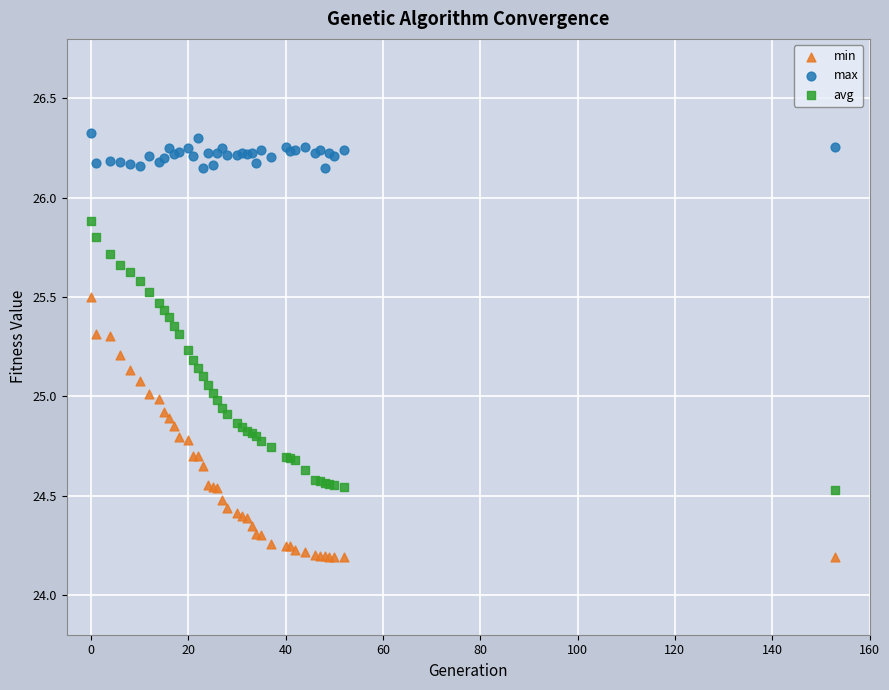

Which series reaches the maximum Y coordinate?

max